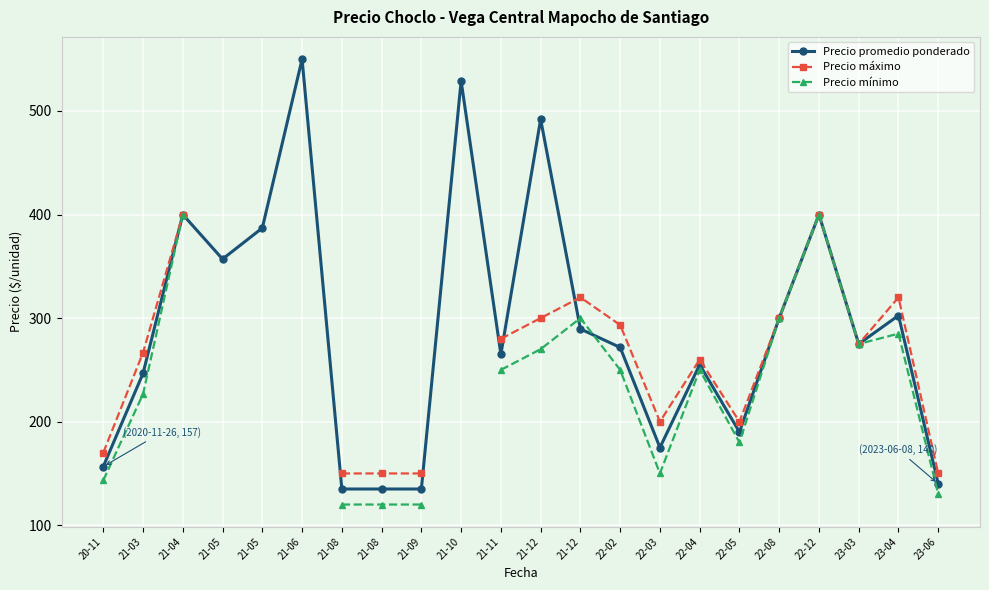

Which series has the largest total across all categories?

Precio promedio ponderado